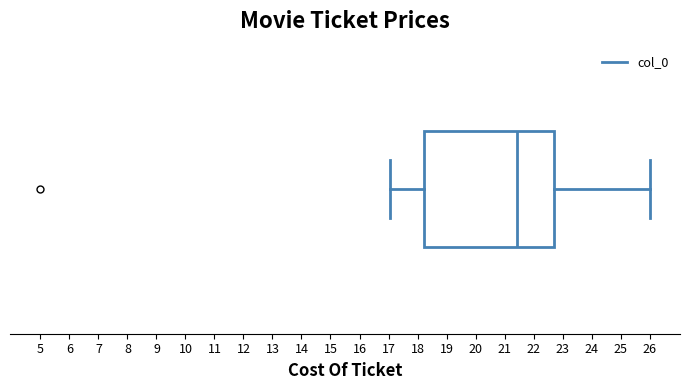

Transcribe this box plot: give where the median line is, the range the box spans, and where the two whiskers end, as read against the x-axis. The values are not printed on the chart, so give them approximately, as read against the axis.

median 21.4, box 18.2 to 22.7, whiskers 17.1 to 26.0